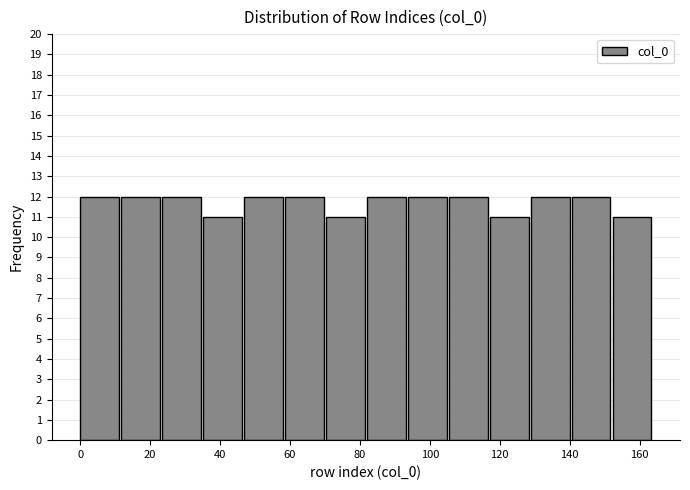

Reading left to right, list every bar in this chart as the range it spans on the x-axis followed by its height. Neither the bar edges nor the heights are printed on the chart, so give them approximately, as read against the axes.

0 to 12: 12
12 to 24: 12
24 to 36: 12
36 to 46: 11
46 to 58: 12
58 to 70: 12
70 to 82: 11
82 to 94: 12
94 to 106: 12
106 to 118: 12
118 to 128: 11
128 to 140: 12
140 to 152: 12
152 to 164: 11